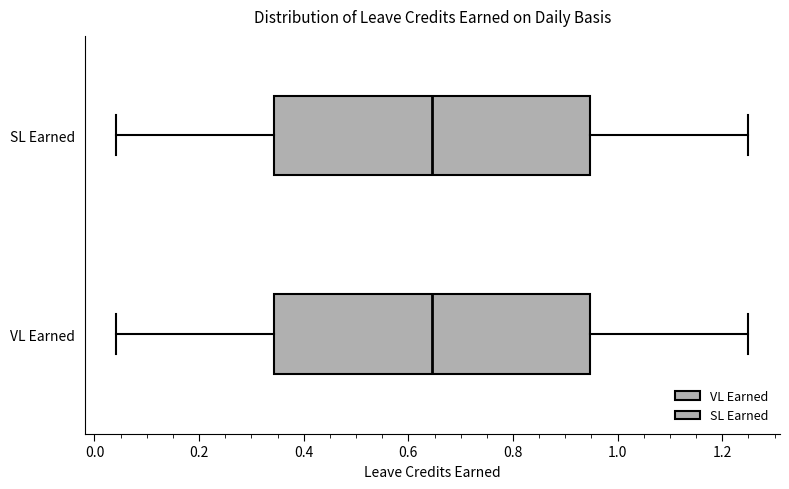

Reading bottom to top, read every box against the x-axis: the position of its median line, the range the box covers, and the ends of its whiskers. The values are not printed on the chart, so give them approximately, as read against the axis.

VL Earned: median 0.64, box 0.34 to 0.94, whiskers 0.04 to 1.26
SL Earned: median 0.64, box 0.34 to 0.94, whiskers 0.04 to 1.26